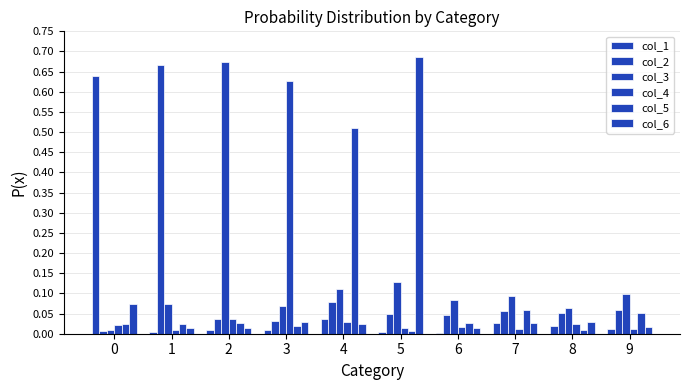

Does the chart contain stacked bars?

No